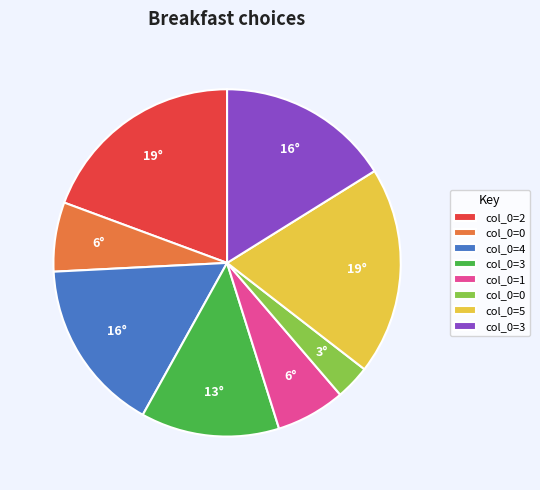

Is there a majority slice in this chart?

No